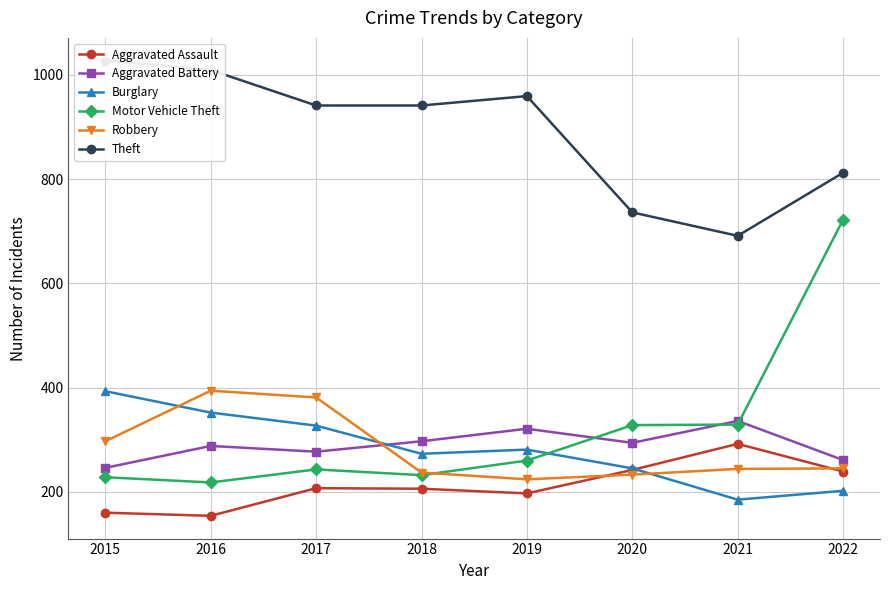

List the labels in order of Motor Vehicle Theft value, smallest first.

2016, 2015, 2018, 2017, 2019, 2020, 2021, 2022